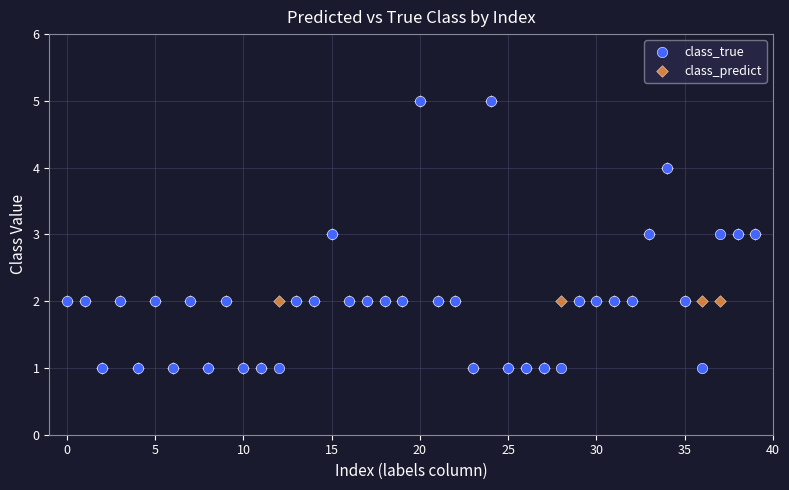

What are all the series names shown in the legend?

class_true, class_predict